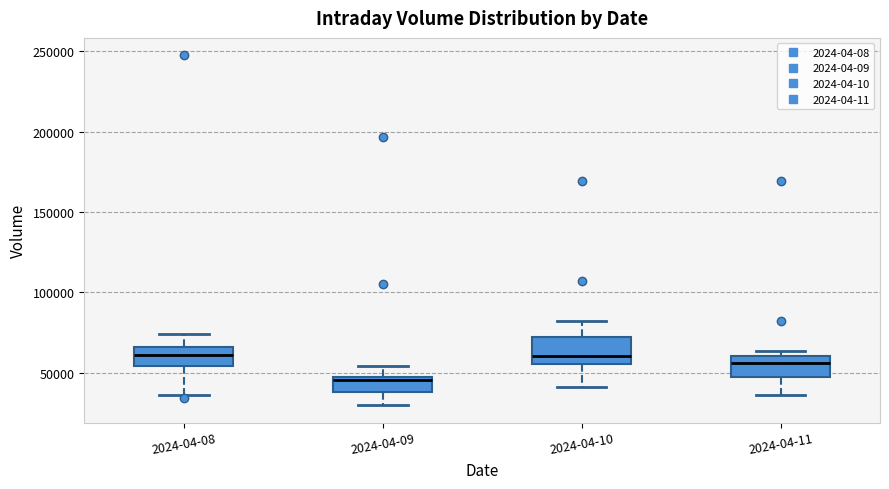

Where does the lower whisker of the box for 2024-04-10 end on the y-axis? The values are not printed on the chart, so give them approximately, as read against the axis.

40000